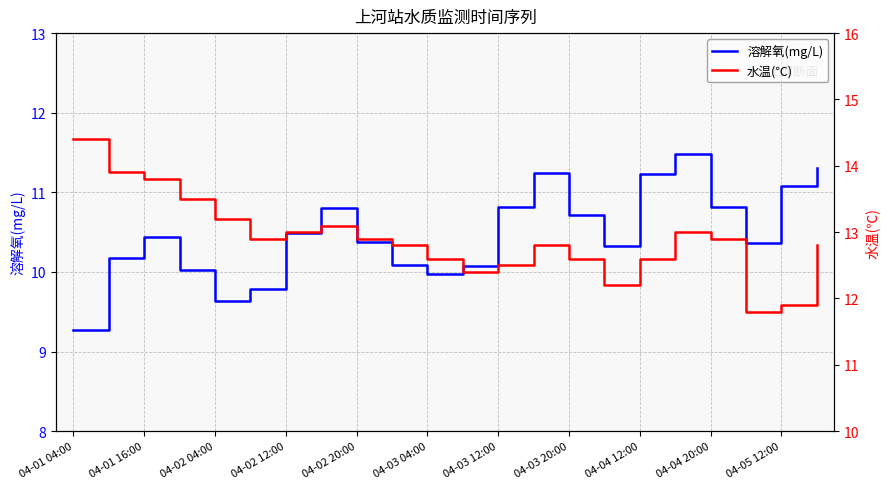

Reading left to right, what are all the values shown in this chart?

溶解氧(mg/L): 9.3	10.2	10.4	10.0	9.6	9.8	10.5	10.8	10.4	10.1	10.0	10.1	10.8	11.2	10.7	10.3	11.2	11.5	10.8	10.4	11.1	11.3
水温(℃): 14.4	13.9	13.8	13.5	13.2	12.9	13.0	13.1	12.9	12.8	12.6	12.4	12.5	12.8	12.6	12.2	12.6	13.0	12.9	11.8	11.9	12.8